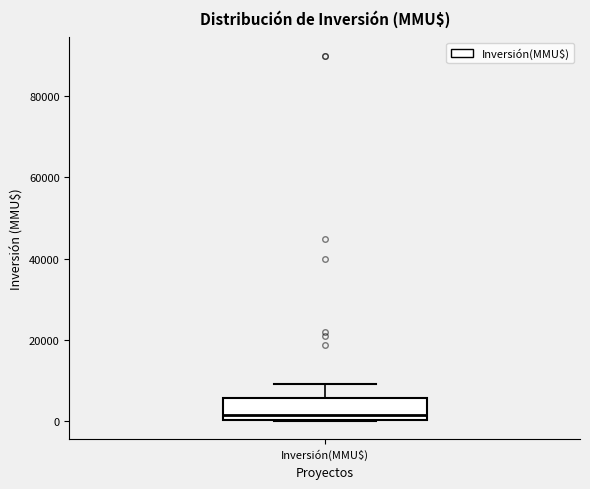

Transcribe this box plot: give where the median line is, the range the box spans, and where the two whiskers end, as read against the y-axis. The values are not printed on the chart, so give them approximately, as read against the axis.

median 2000, box 0 to 6000, whiskers 0 to 10000